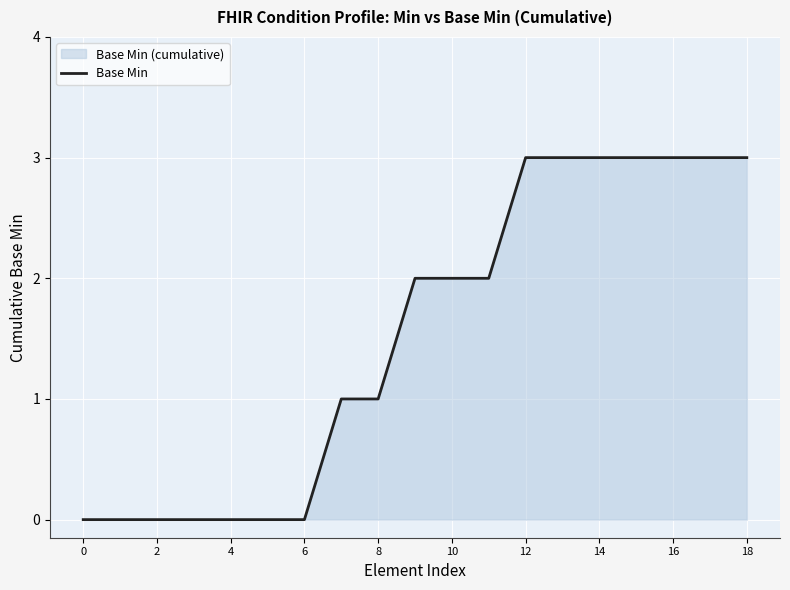

What value does the data have at 12?

3